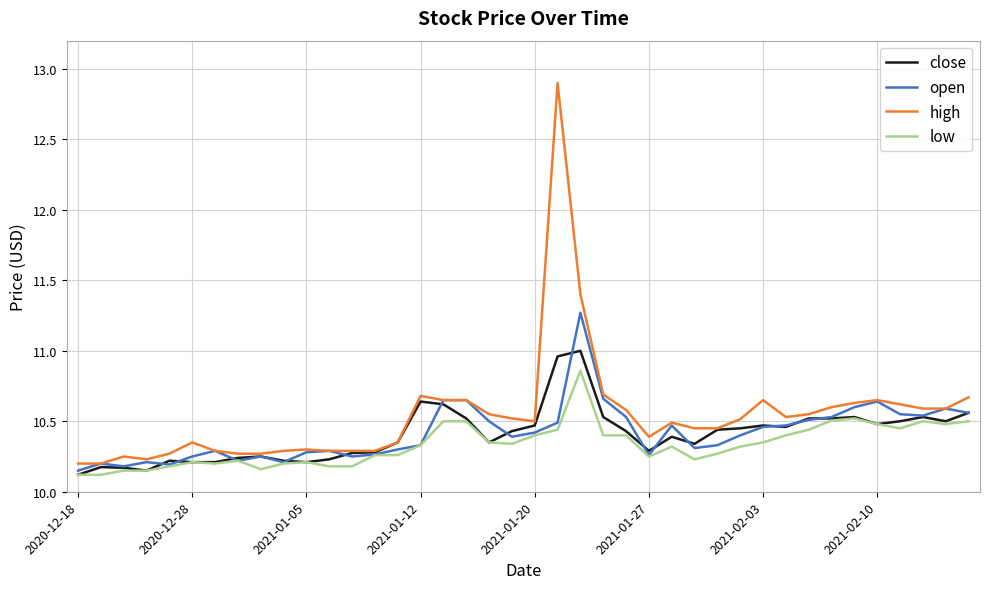

How many series are shown in this chart?

4